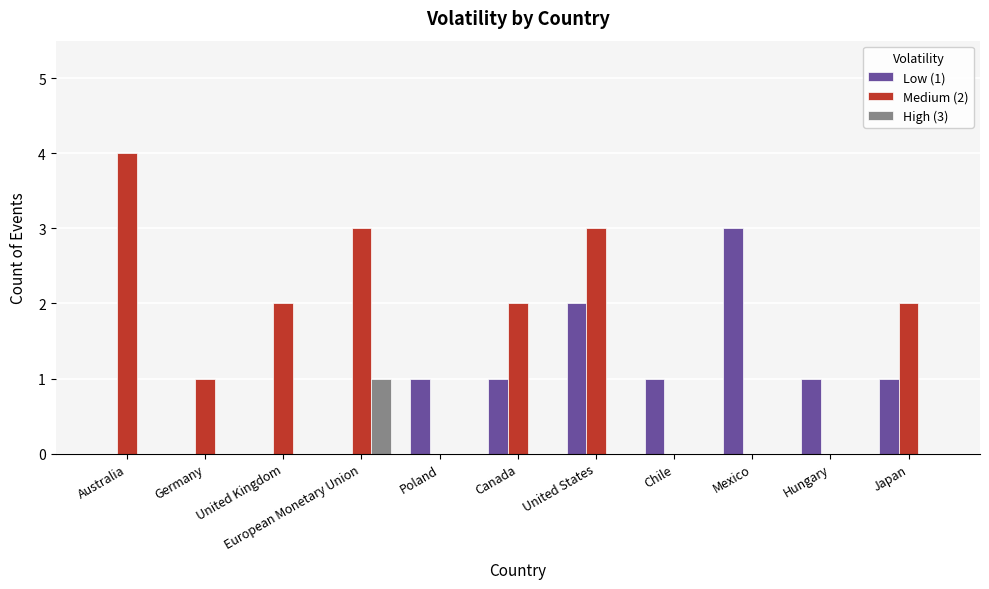

At which label does Medium (2) reach its peak?

Australia